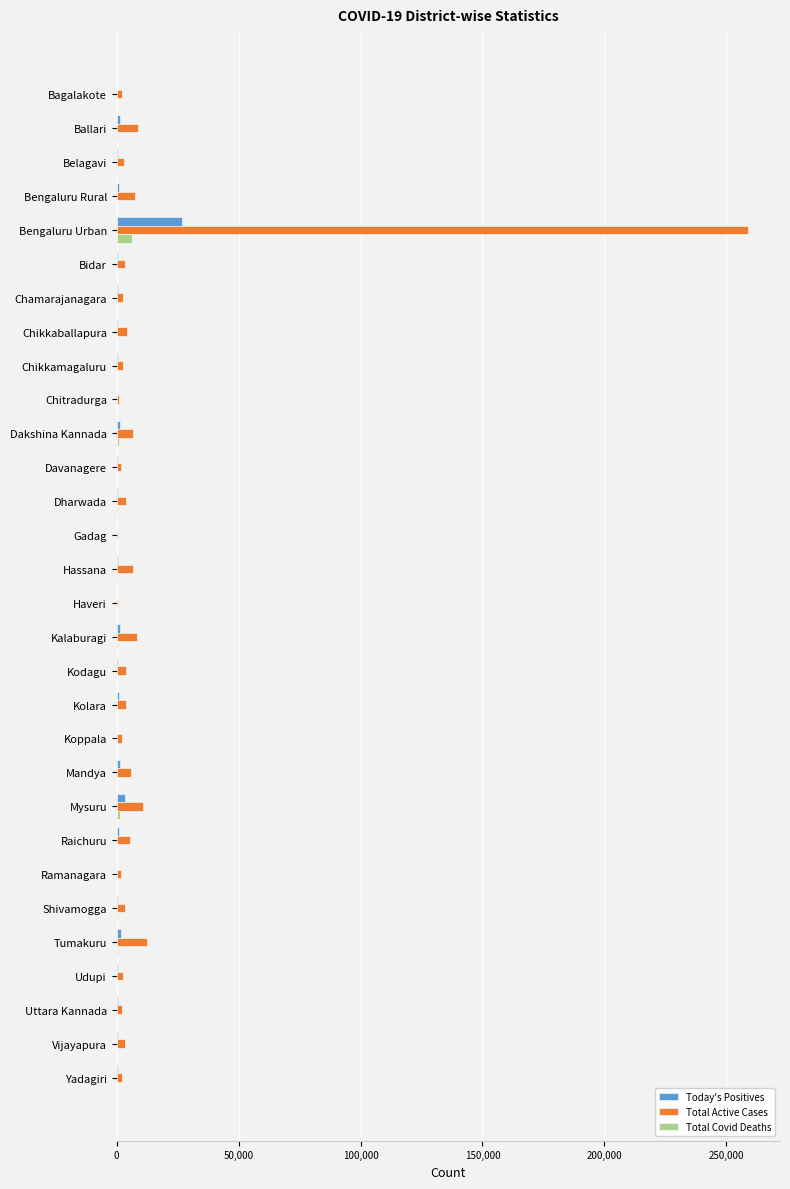

What is the sum of all Total Active Cases values?

382690